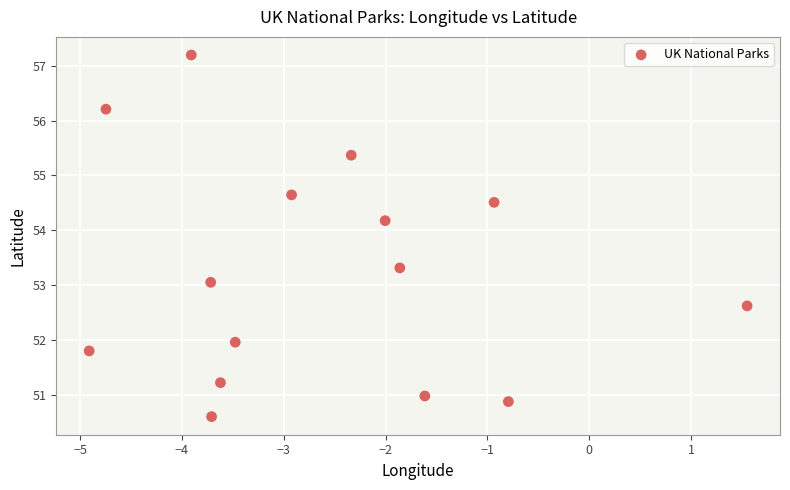

What is the range of X values (max minus min)?

6.5